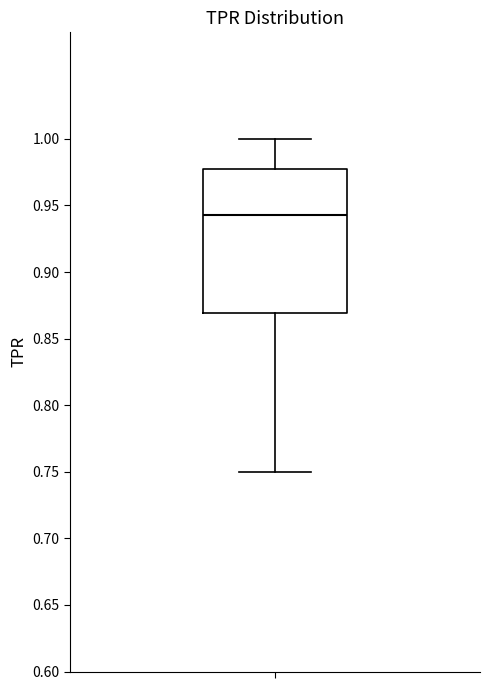

Read this box plot against the y-axis: the position of the median line, the range covered by the box, and the ends of both whiskers. The values are not printed on the chart, so give them approximately, as read against the axis.

median 0.945, box 0.870 to 0.975, whiskers 0.750 to 1.000